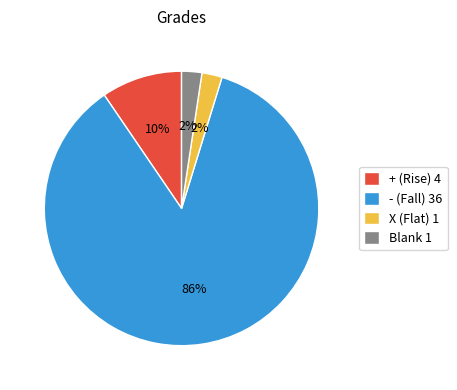

Is it true that + (Rise) 4 is 10% of the pie?

True